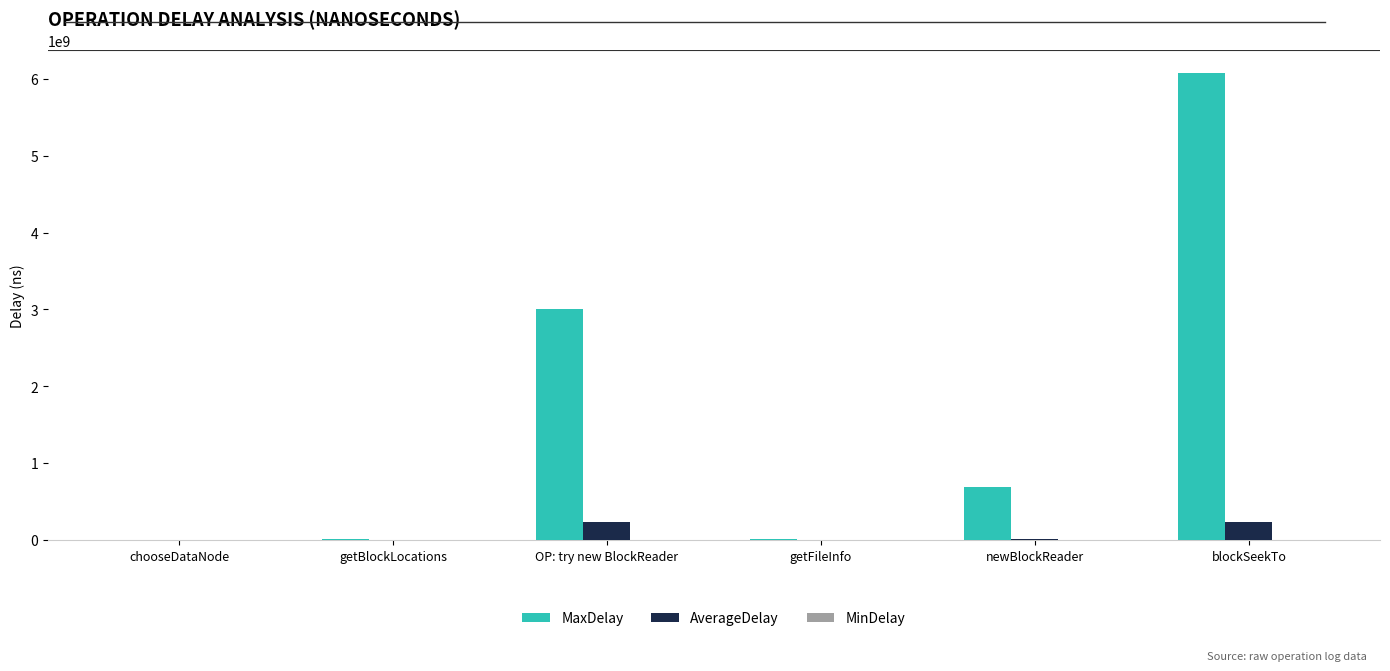

What is the greatest value displayed?

6071476585.0